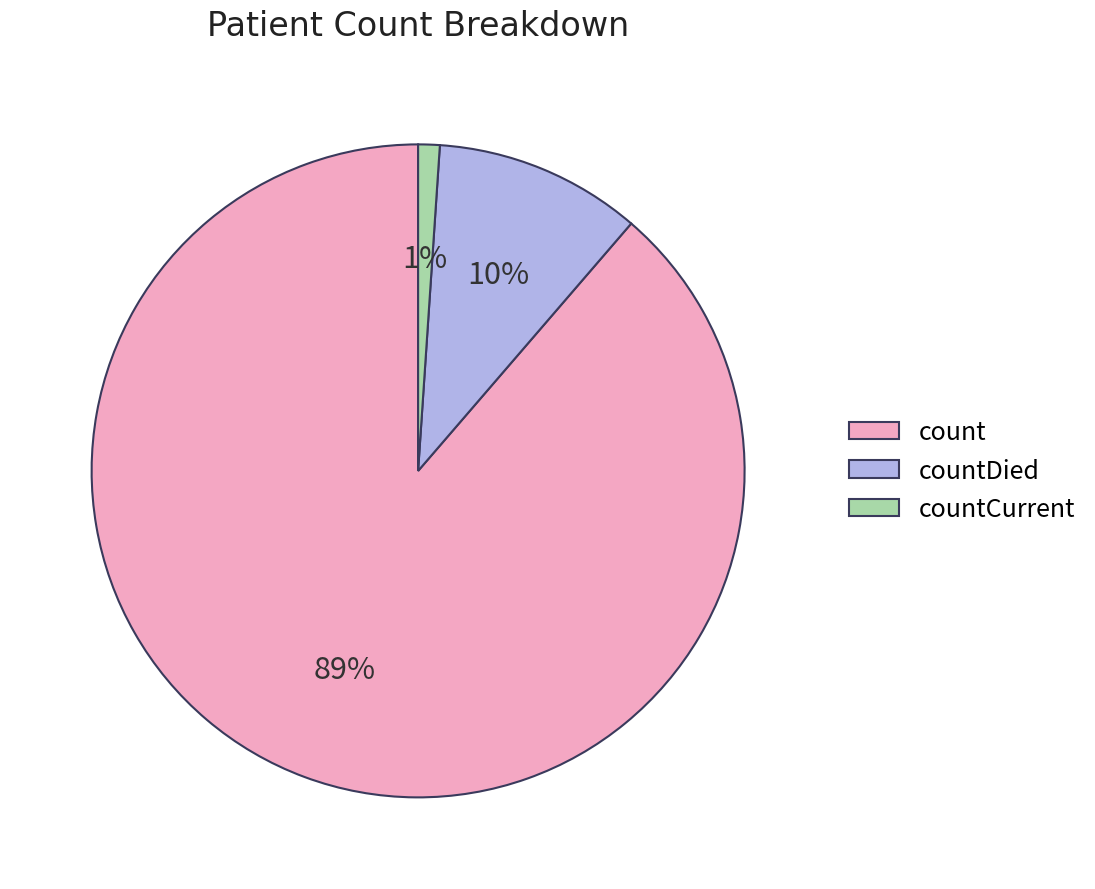

Does count represent more than half of the total?

Yes